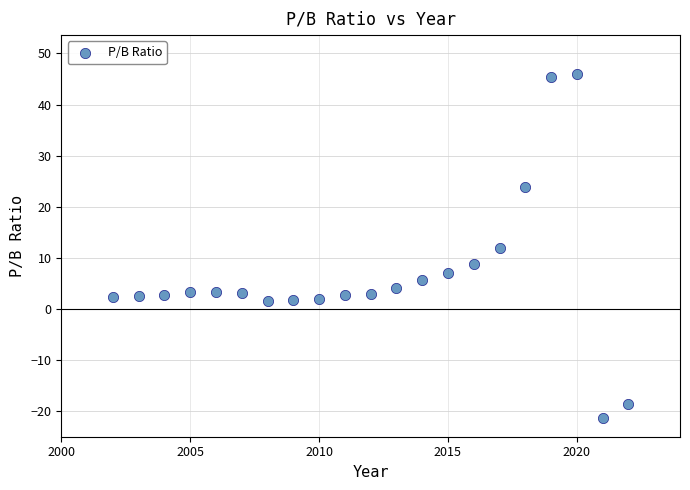

What is the range of X values (max minus min)?

20.0